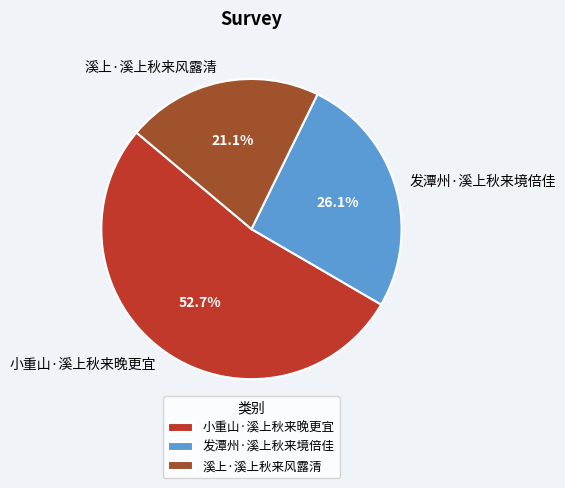

What is the smallest slice in the pie chart?

溪上·溪上秋来风露清